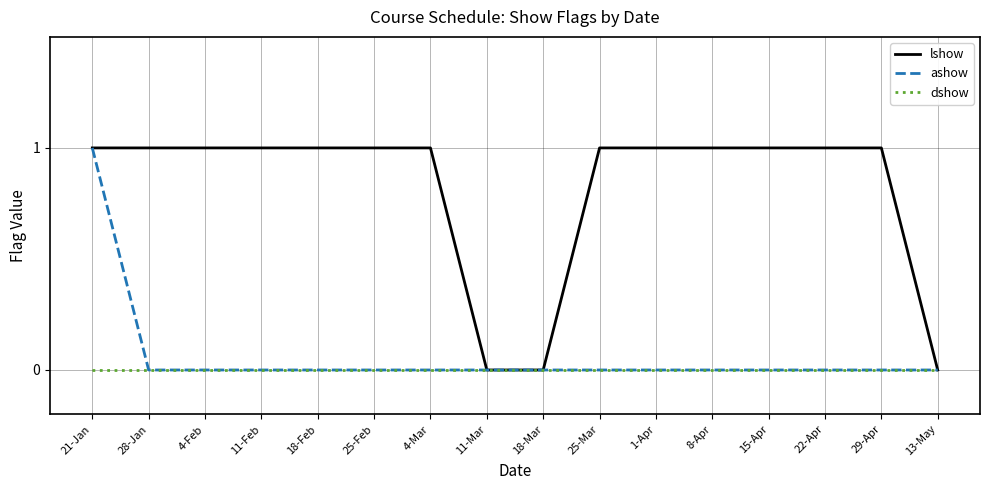

What position from the left is 28-Jan?

2